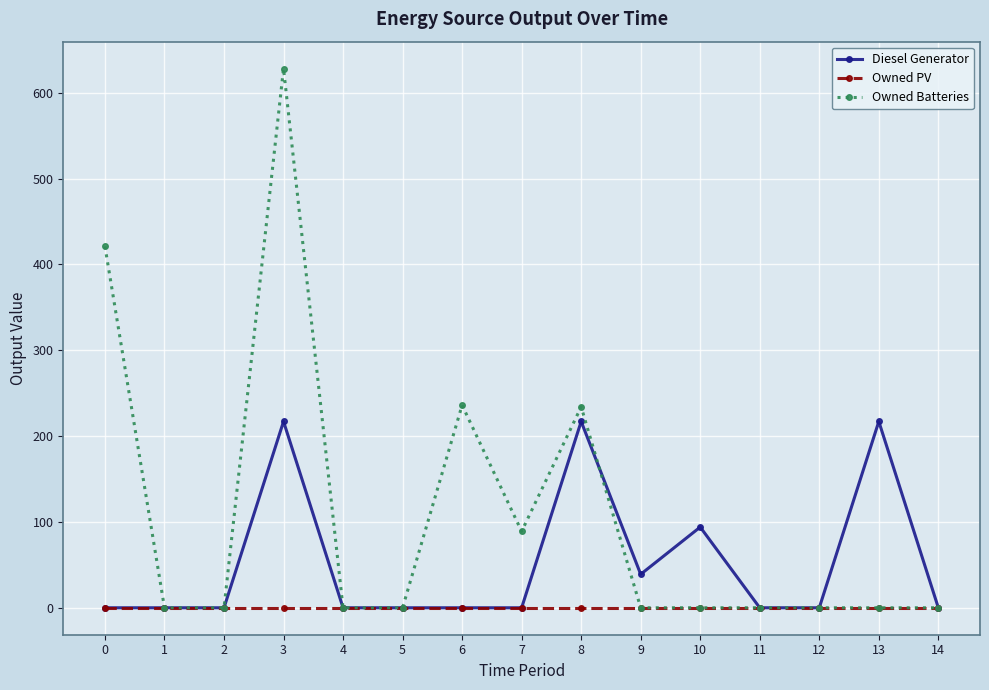

Which series changed the most between 1 and 6?

Owned Batteries